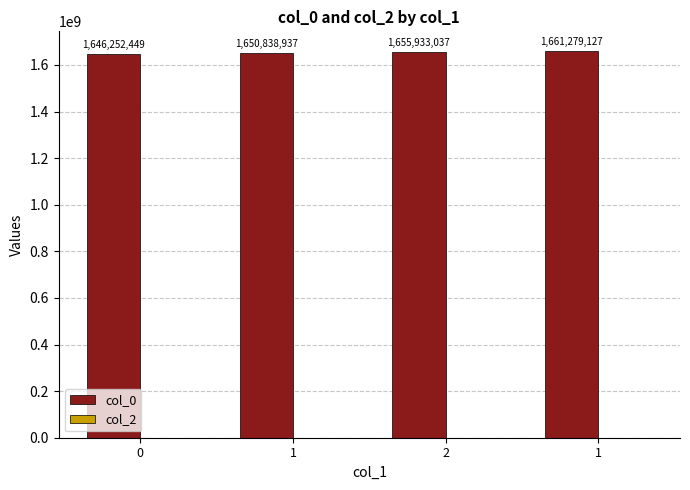

Which has a higher value, 1 or 0?

1